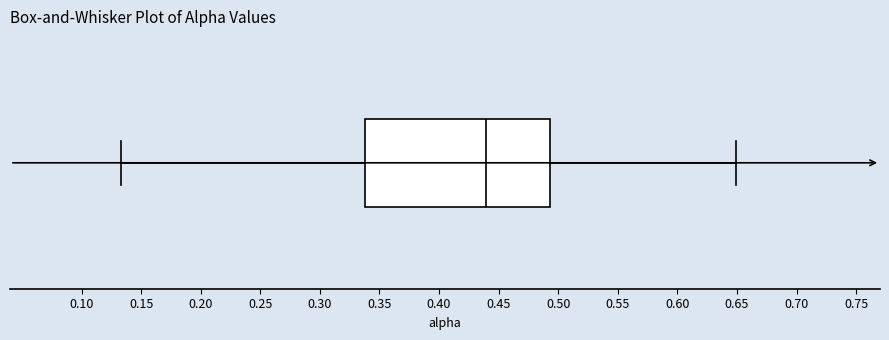

Where is the right edge of the box on the x-axis? The values are not printed on the chart, so give them approximately, as read against the axis.

0.495